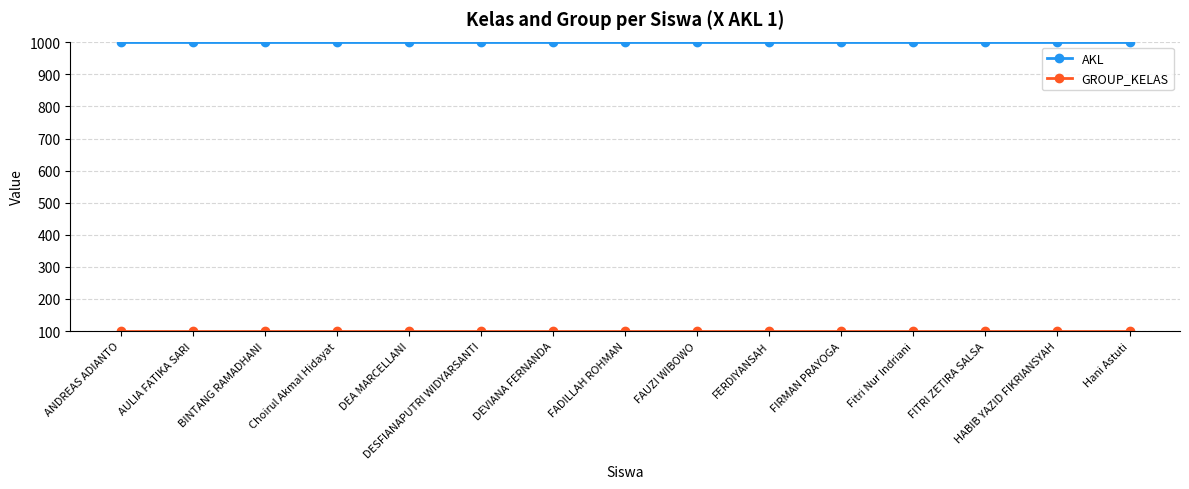

The AKL series shows 1001 at ANDREAS ADIANTO. True or false?

True